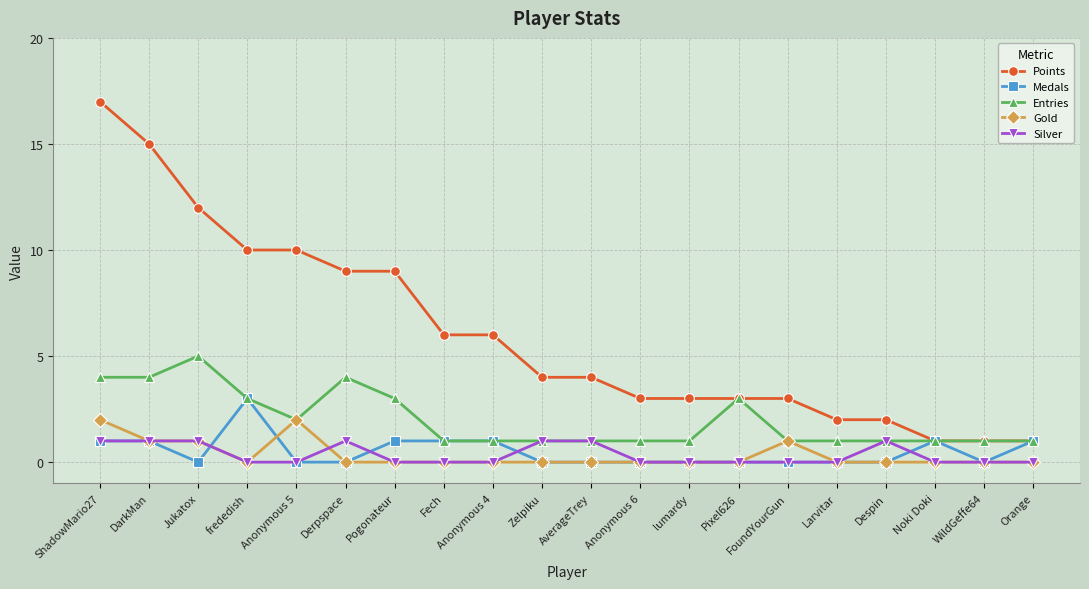

At which category does the chart reach its peak across all series?

ShadowMario27